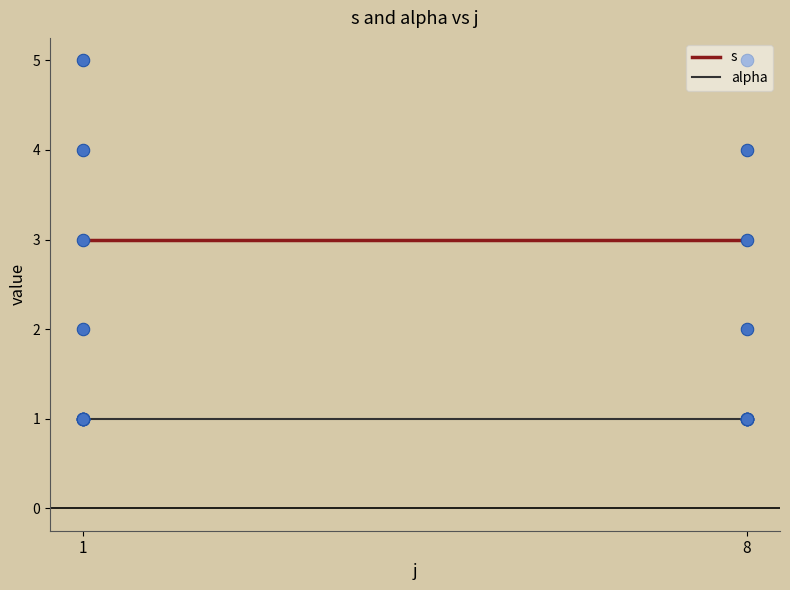

At how many categories does at least one series exceed 2?

2